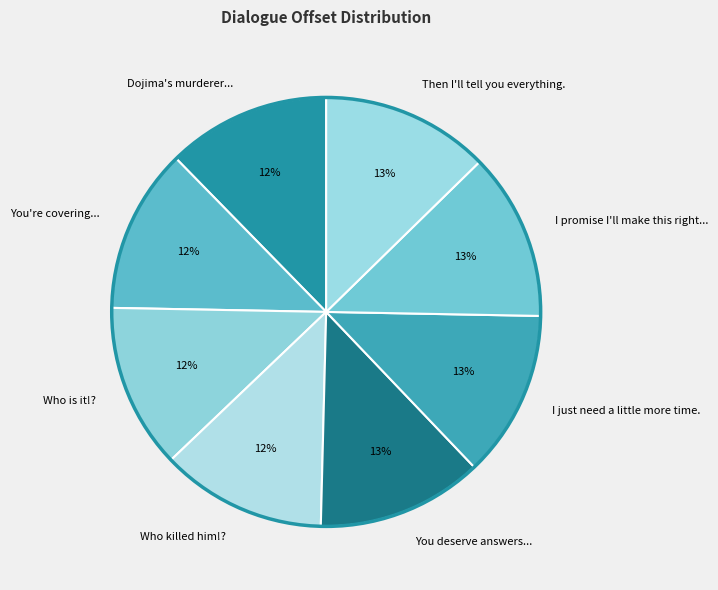

True or false: Then I'll tell you everything. accounts for 13% of the total.

True